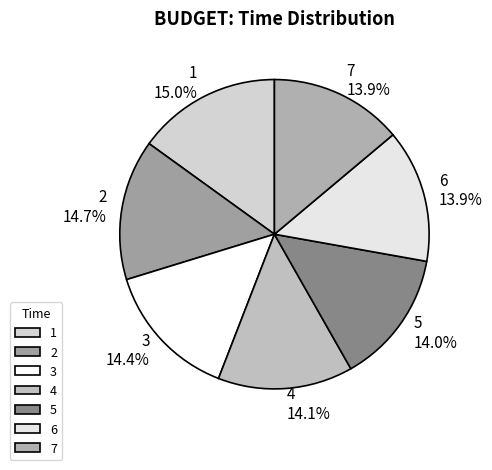

How much of the chart is everything except 3?

85.6%